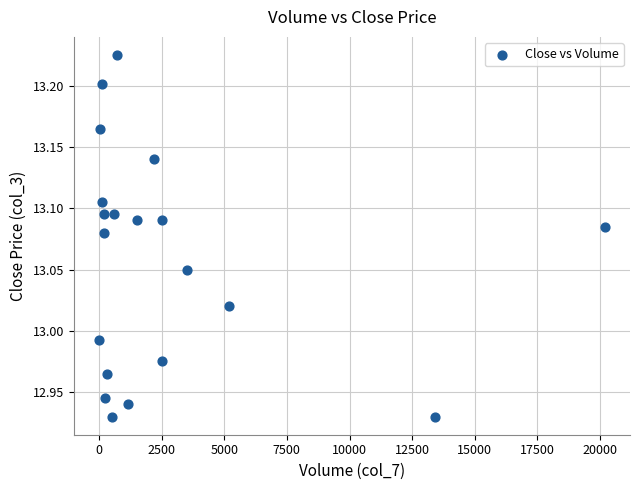

What is the range of X values (max minus min)?

20185.0